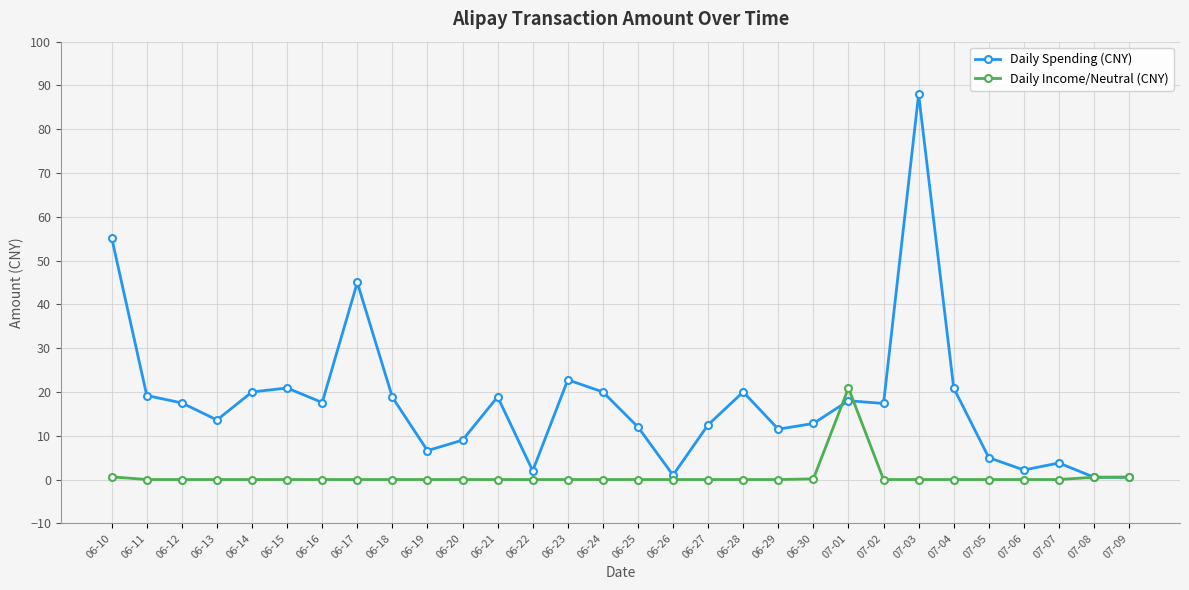

What is the maximum value shown in the chart?

88.0